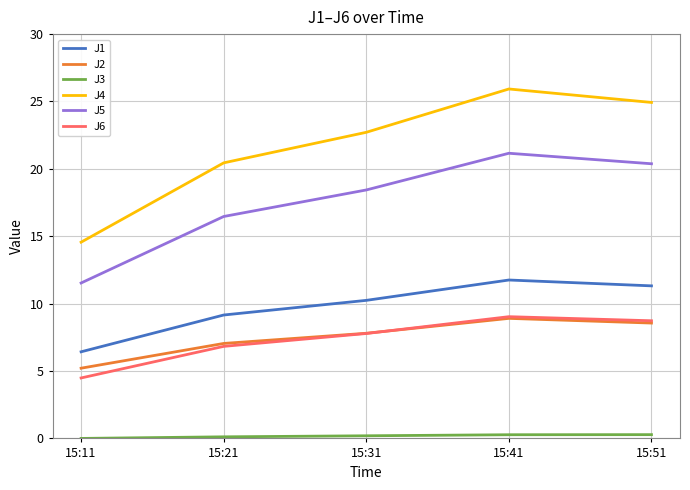

What is the lowest value of the J2 series?

5.2